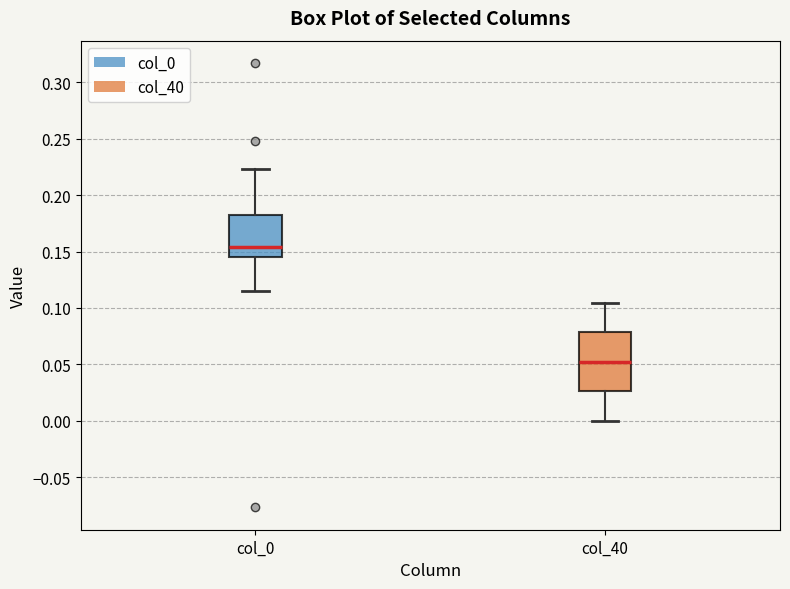

Which box is the tallest, from its lower edge to its upper edge?

col_40